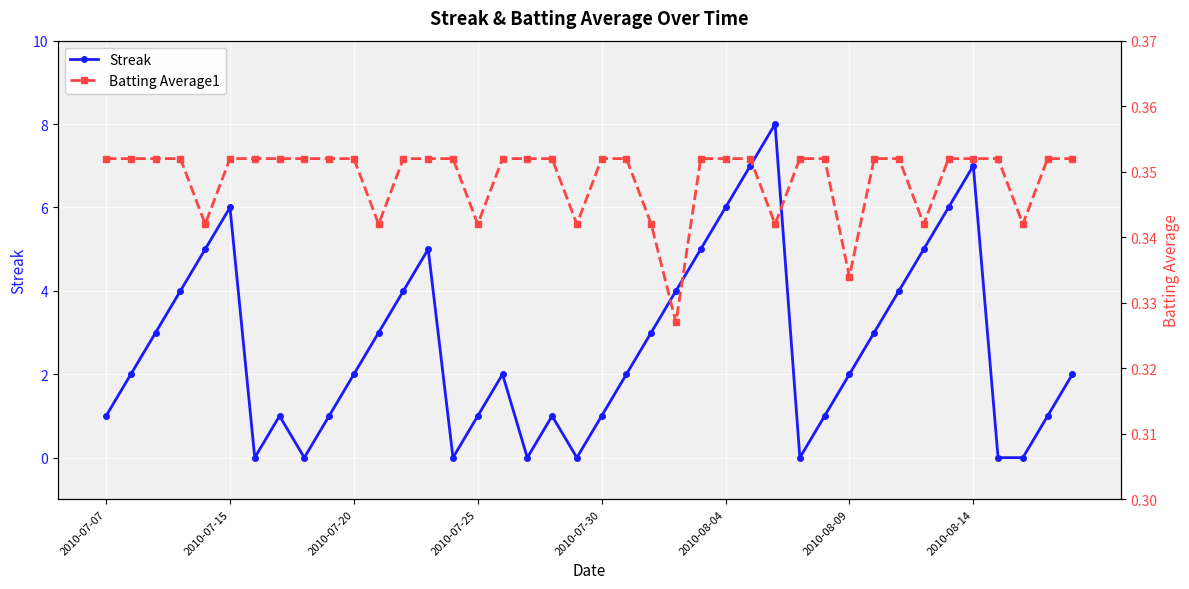

Rank the series by their maximum value, from lowest to highest.

Batting Average1, Streak